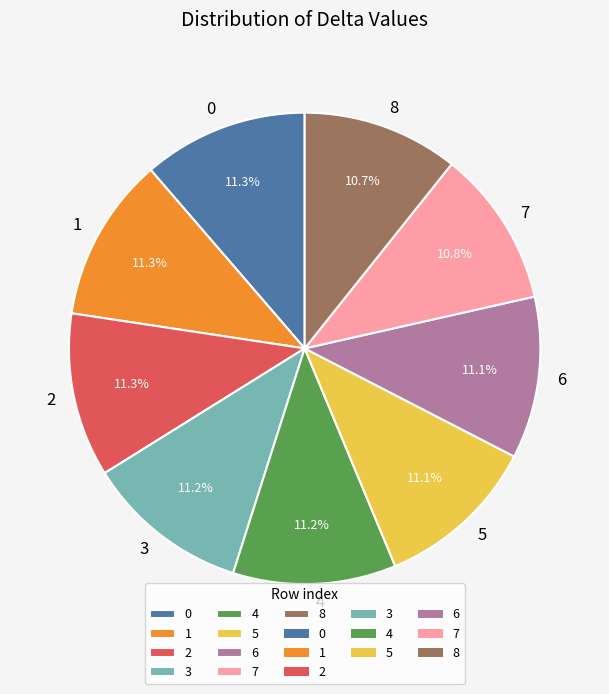

How many slices are in this pie chart?

9